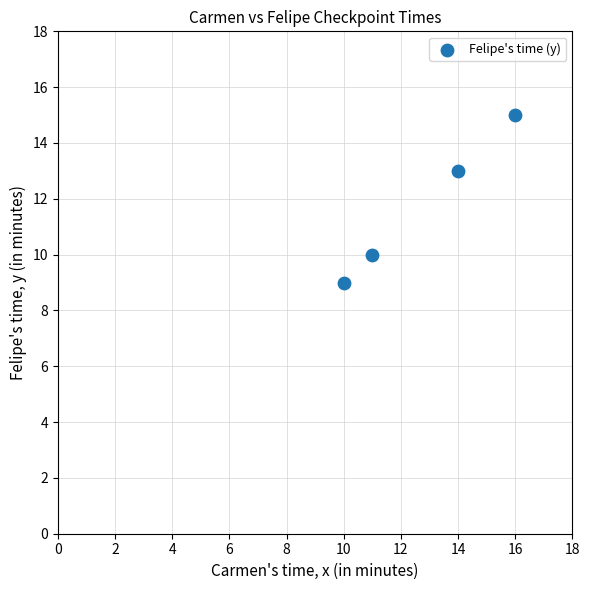

What Y value in the scatter plot is closest to 12?

13